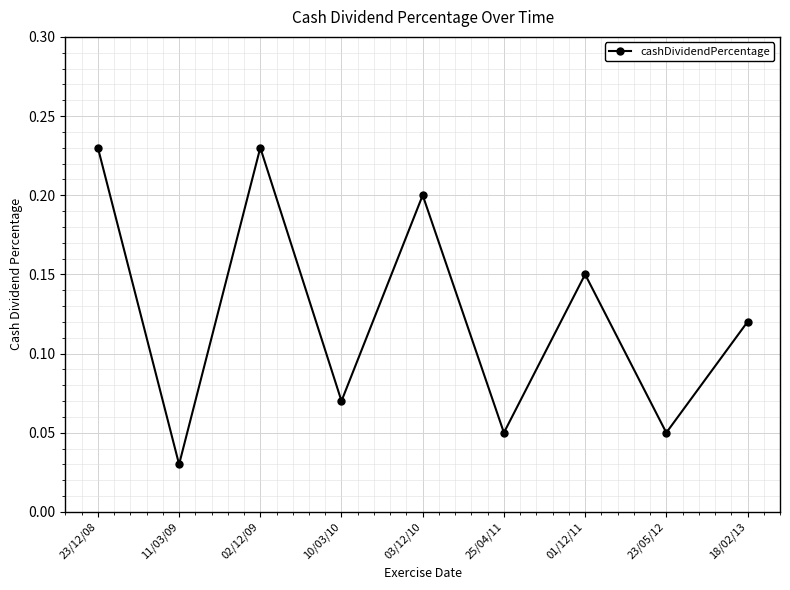

The value at 02/12/09 is 0.2. True or false?

True